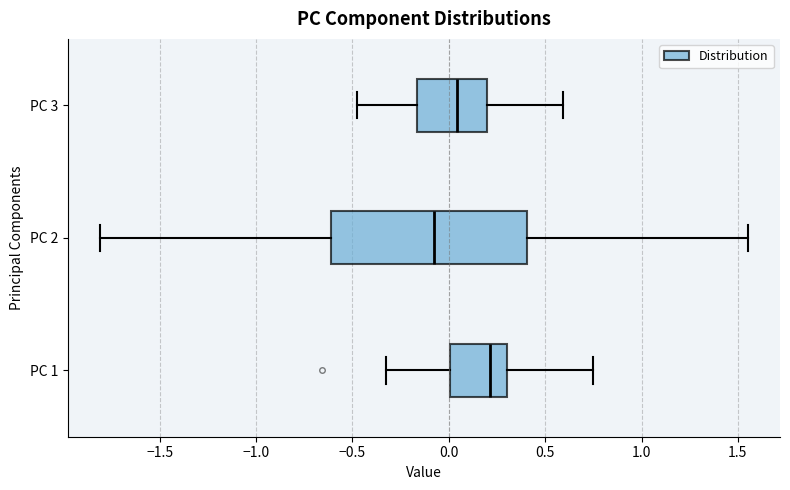

Which box's median line is the furthest to the right?

PC 1